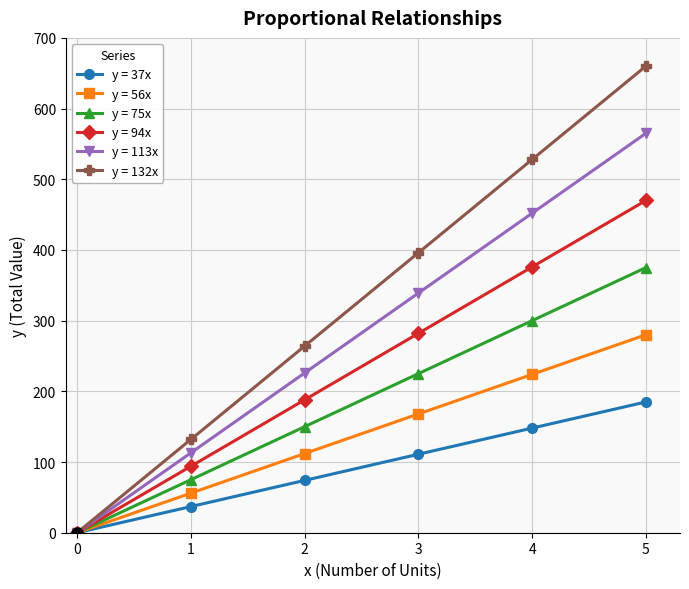

At 5, list the series in order from largest to smallest.

y = 132x, y = 113x, y = 94x, y = 75x, y = 56x, y = 37x